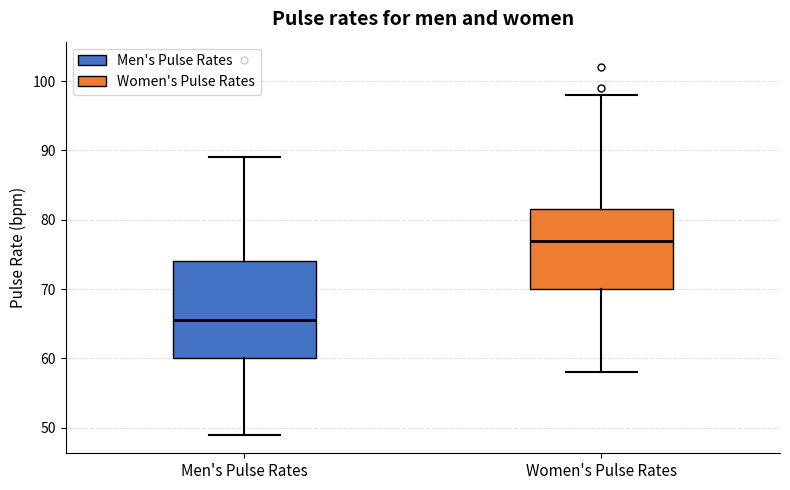

Comparing the boxes themselves (not the whiskers), which one is the tallest?

Men's Pulse Rates